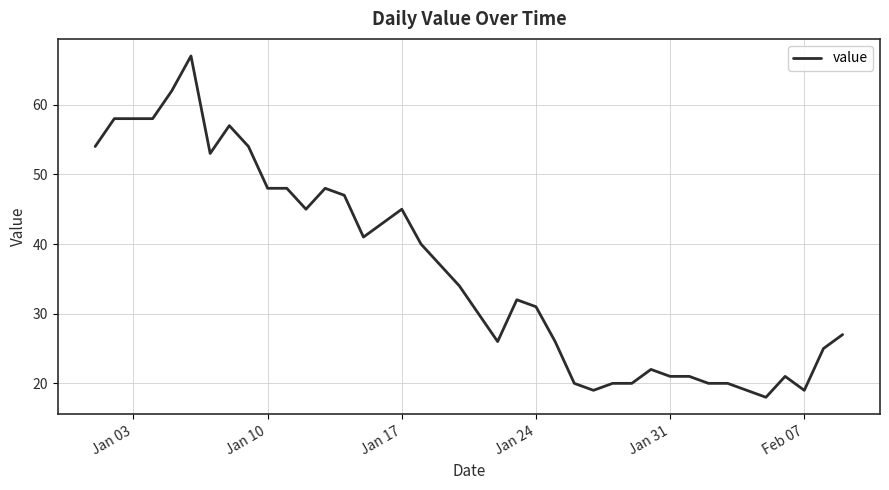

What is the difference between the maximum and minimum values?

49